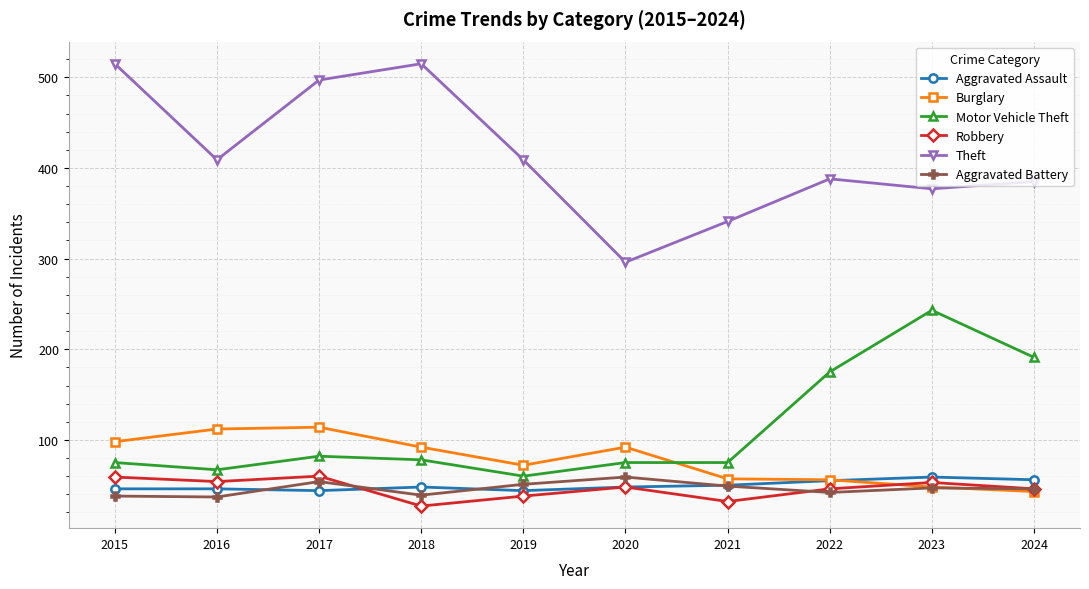

Which series changed the most between 2019 and 2024?

Motor Vehicle Theft